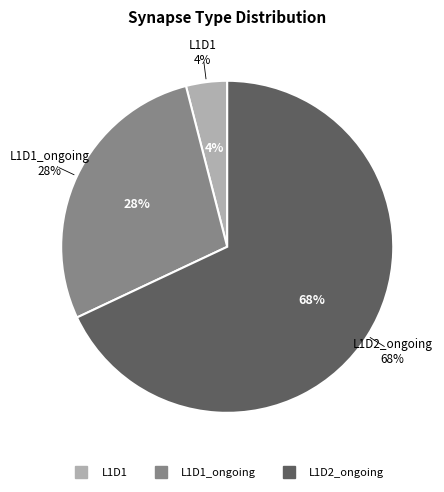

How many slices are in this pie chart?

3